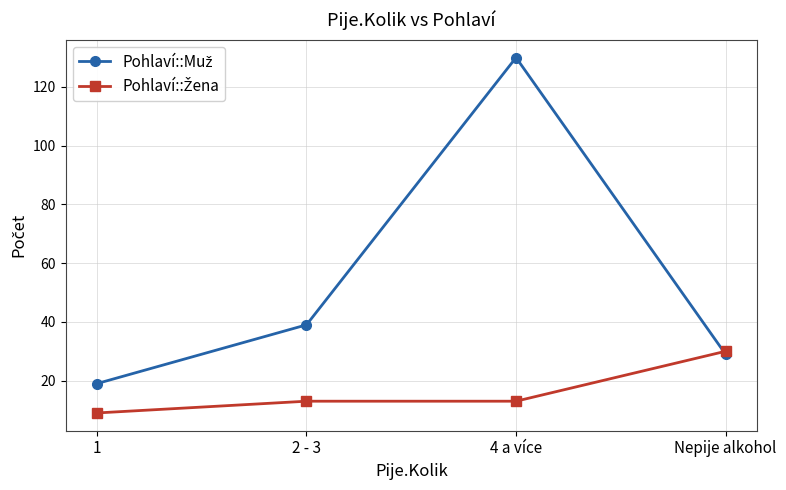

What is the minimum value shown in the chart?

9